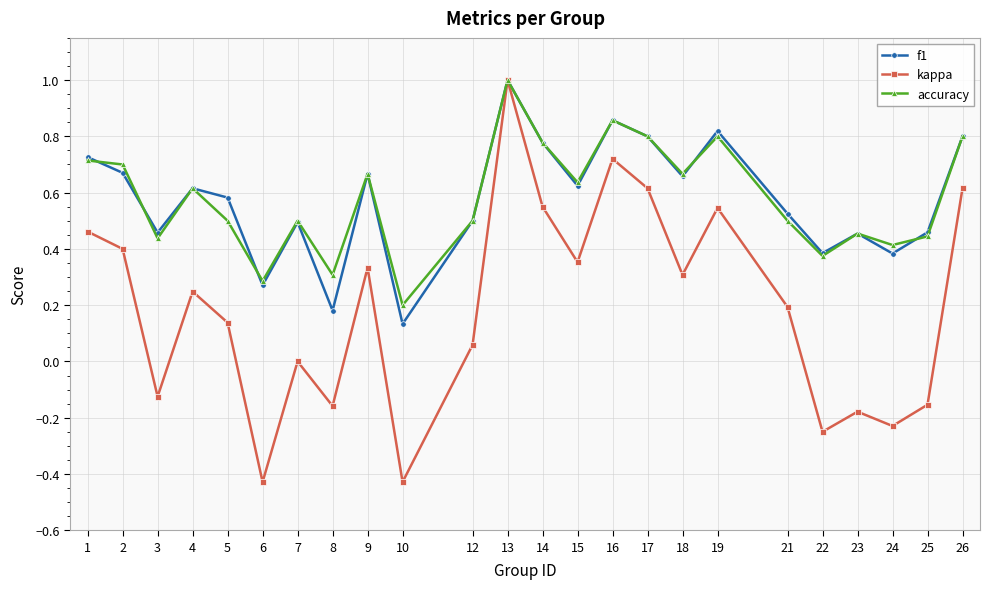

At which category does kappa reach its first local valley?

3